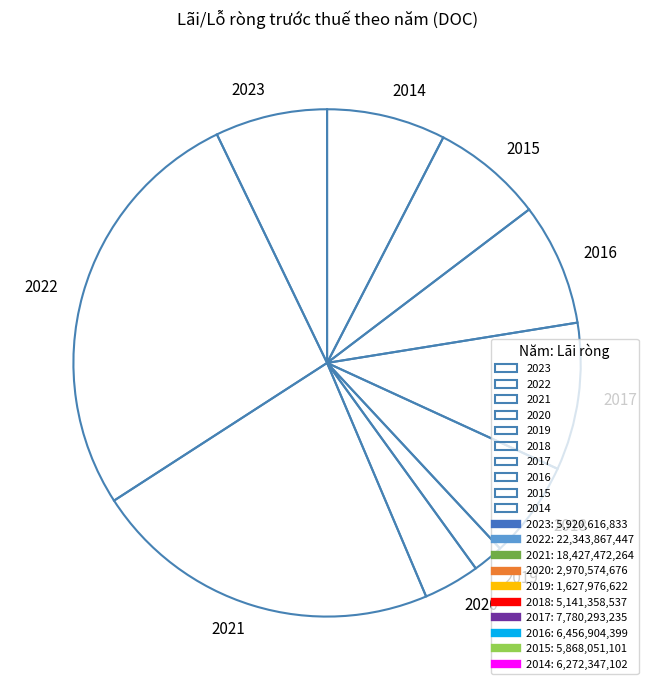

Does 2015 represent more than half of the total?

No